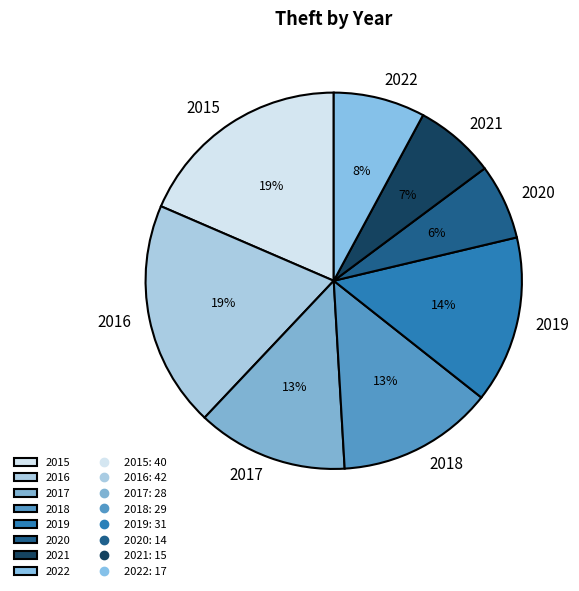

The 2018 slice represents 26% of the pie. True or false?

False